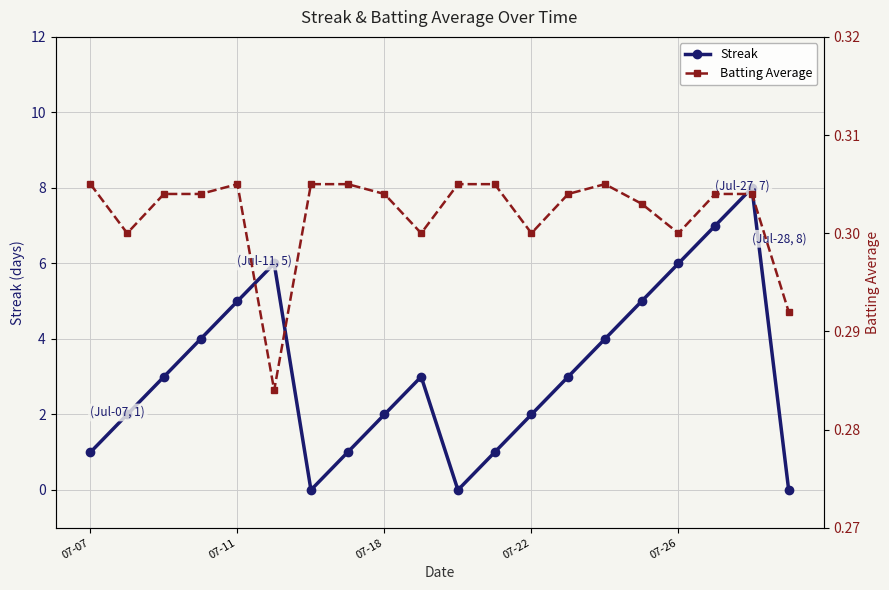

Where do Streak and Batting Average first cross each other?

5 and 6